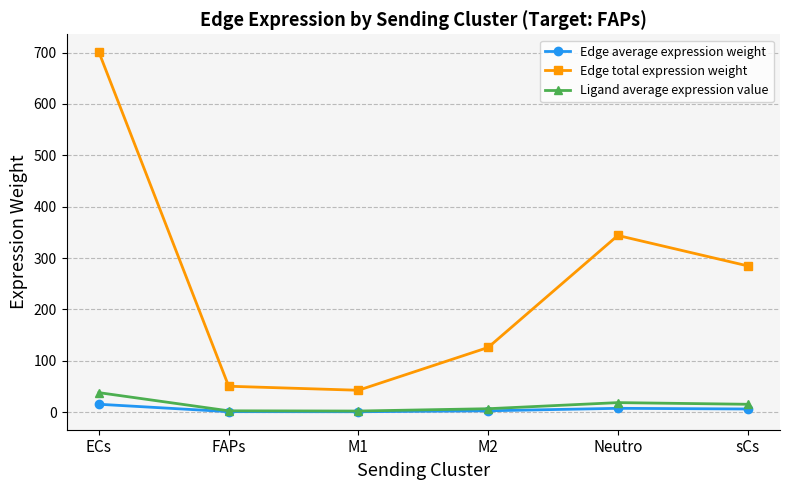

Where does the Ligand average expression value series first go above 15?

ECs